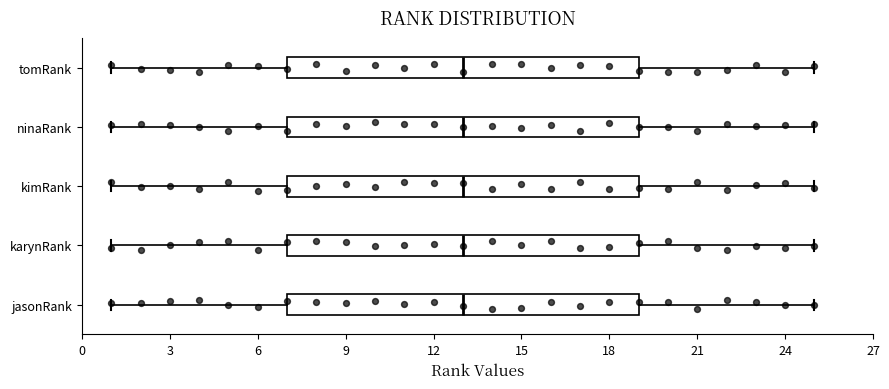

Reading bottom to top, read every box against the x-axis: the position of its median line, the range the box covers, and the ends of its whiskers. The values are not printed on the chart, so give them approximately, as read against the axis.

jasonRank: median 13, box 7 to 19, whiskers 1 to 25
karynRank: median 13, box 7 to 19, whiskers 1 to 25
kimRank: median 13, box 7 to 19, whiskers 1 to 25
ninaRank: median 13, box 7 to 19, whiskers 1 to 25
tomRank: median 13, box 7 to 19, whiskers 1 to 25